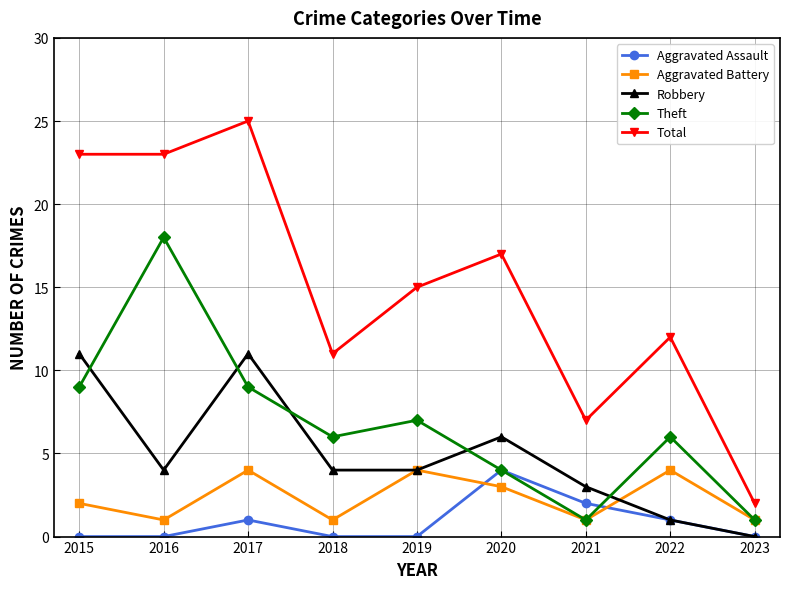

Is this an area chart (filled region under the line)?

No